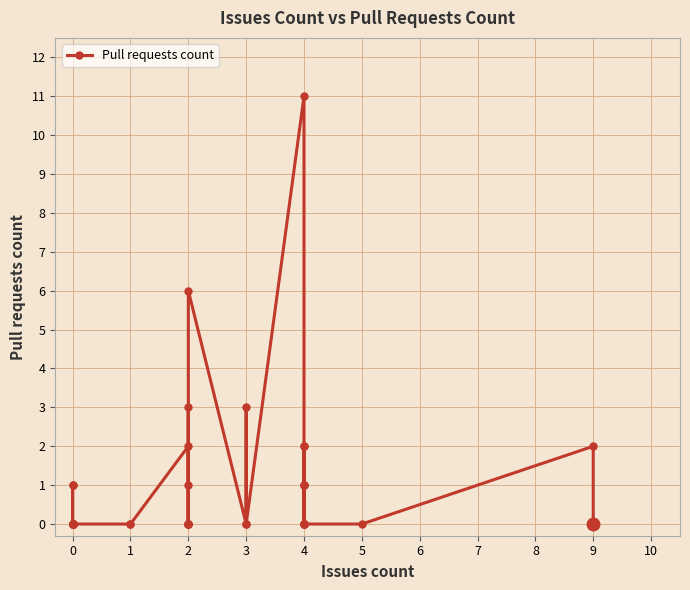

The chart shows a value of 5 at 1. True or false?

False